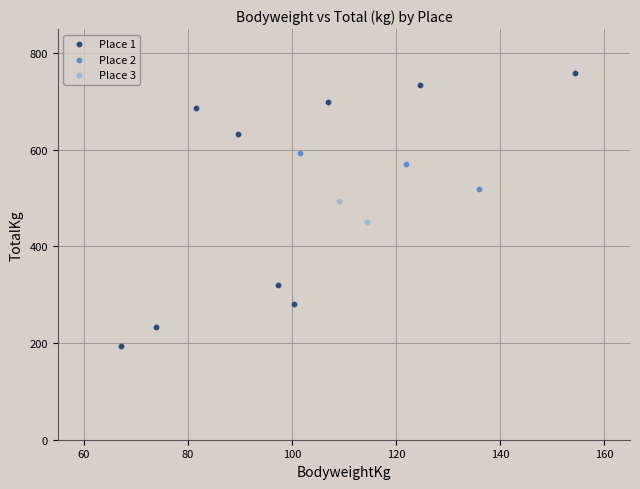

Which series has the largest Y range (max minus min)?

Place 1